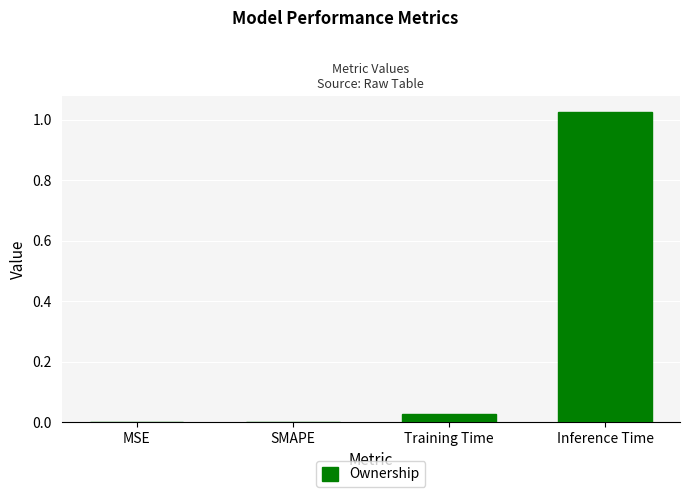

Between Training Time and SMAPE, which is larger?

Training Time